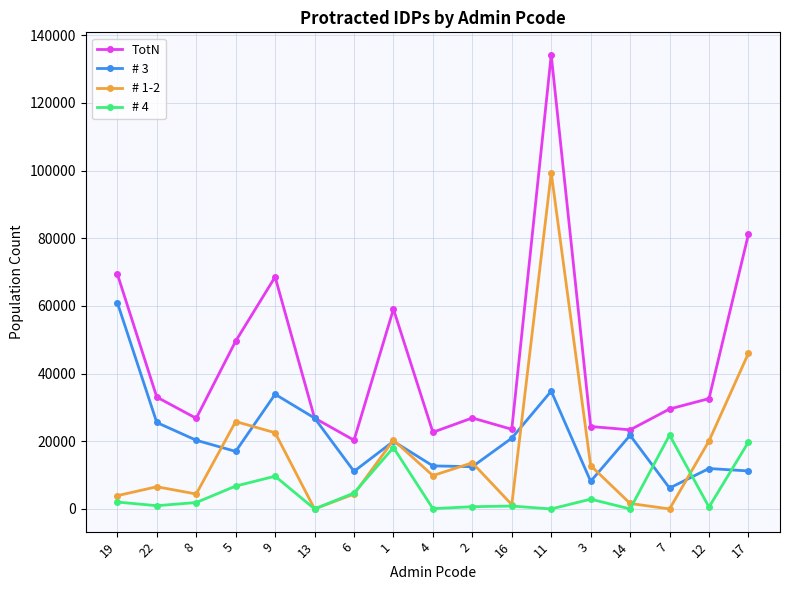

Where does the # 3 series first go above 19987?

19